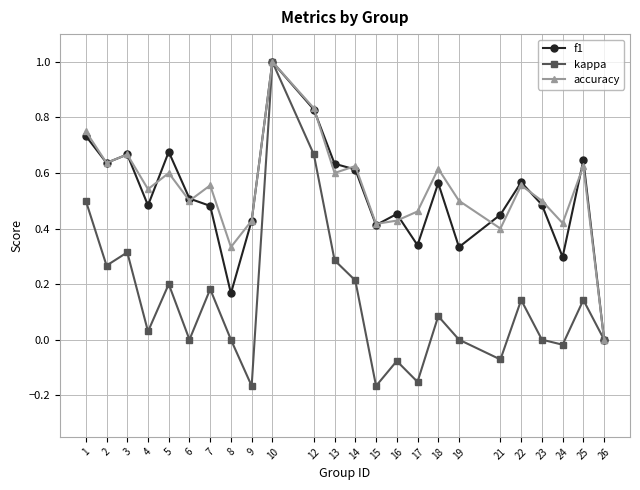

Is it true that accuracy equals 0.2 at 6?

False